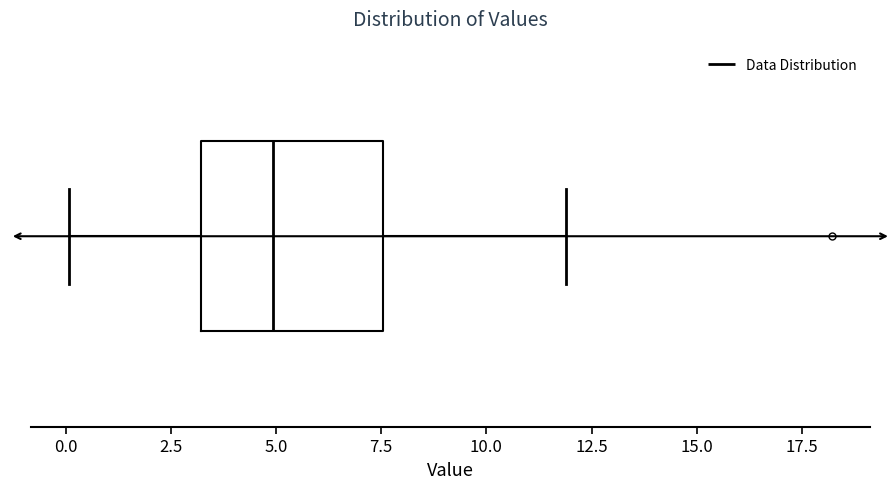

Read this box plot against the x-axis: the position of the median line, the range covered by the box, and the ends of both whiskers. The values are not printed on the chart, so give them approximately, as read against the axis.

median 5.0, box 3.0 to 7.5, whiskers 0.0 to 12.0